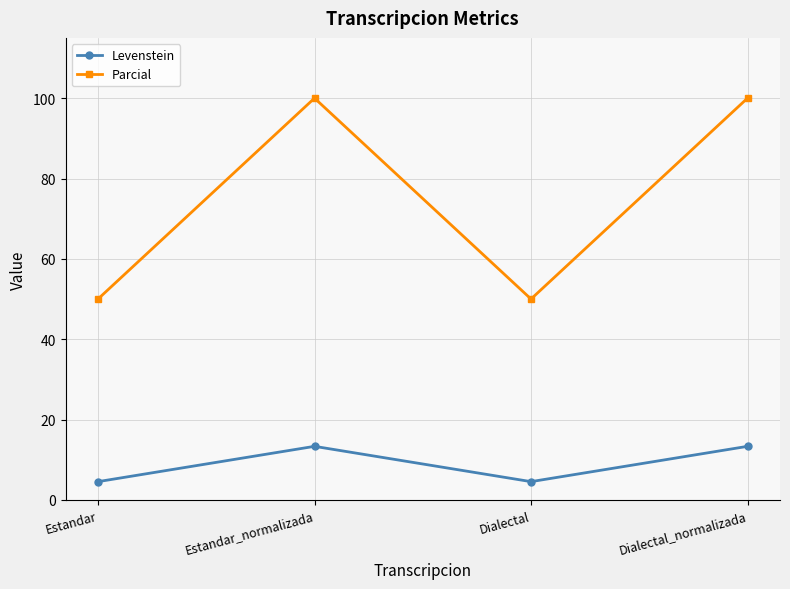

Where is the first local maximum for Parcial?

Estandar_normalizada